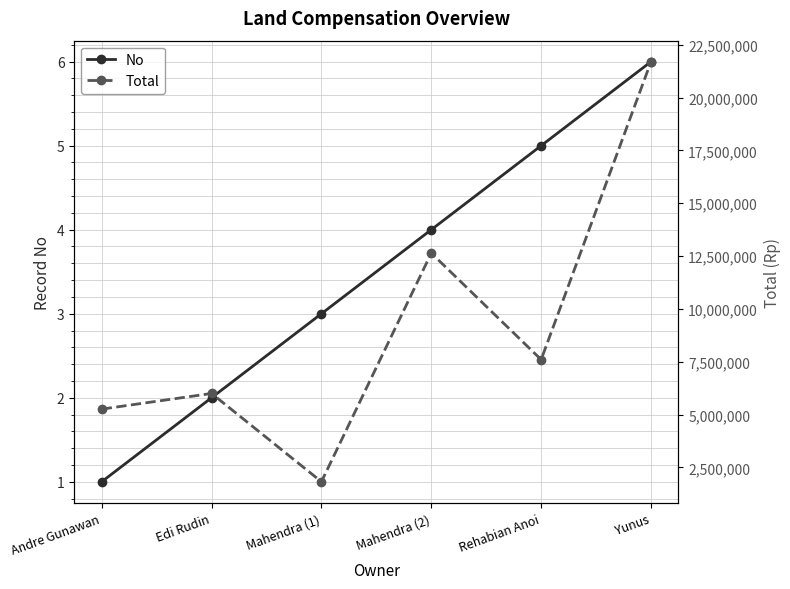

At how many categories does at least one series exceed 9457460?

2